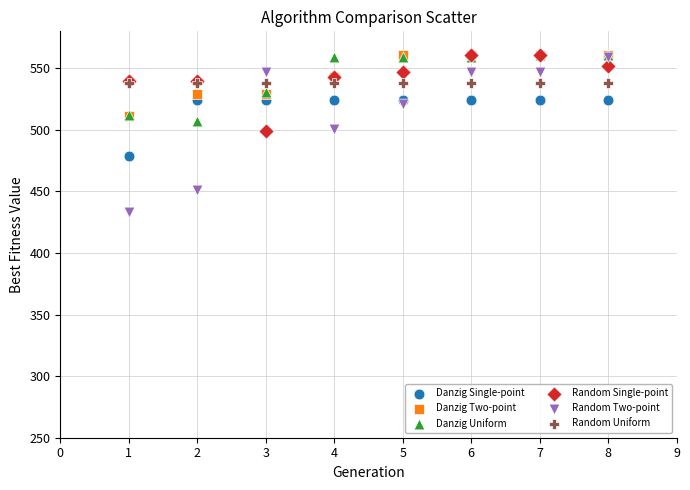

What are all the series names shown in the legend?

Danzig Single-point, Danzig Two-point, Danzig Uniform, Random Single-point, Random Two-point, Random Uniform